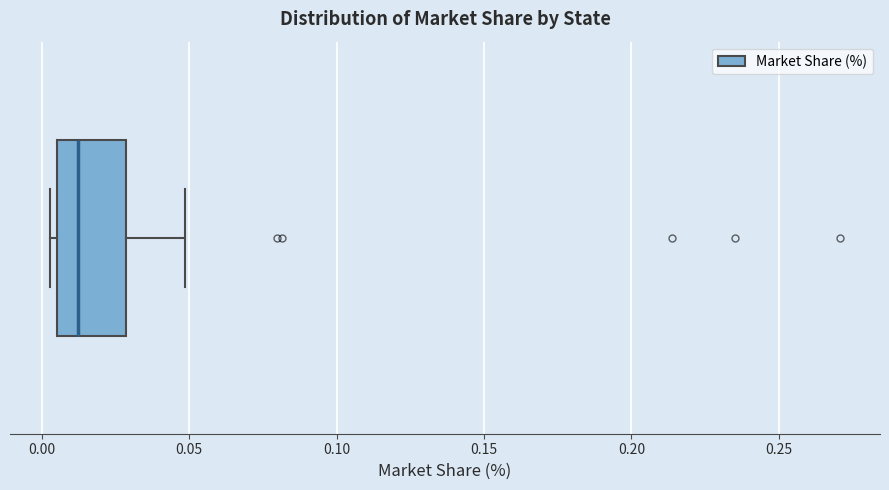

Transcribe this box plot: give where the median line is, the range the box spans, and where the two whiskers end, as read against the x-axis. The values are not printed on the chart, so give them approximately, as read against the axis.

median 0.010, box 0.005 to 0.030, whiskers 0.005 (just left of the box's left edge) to 0.050